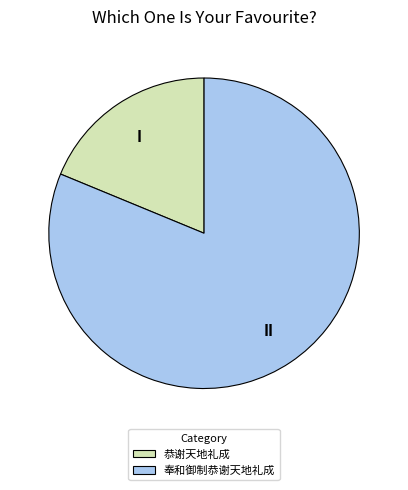

The 恭谢天地礼成 slice represents 19% of the pie. True or false?

True